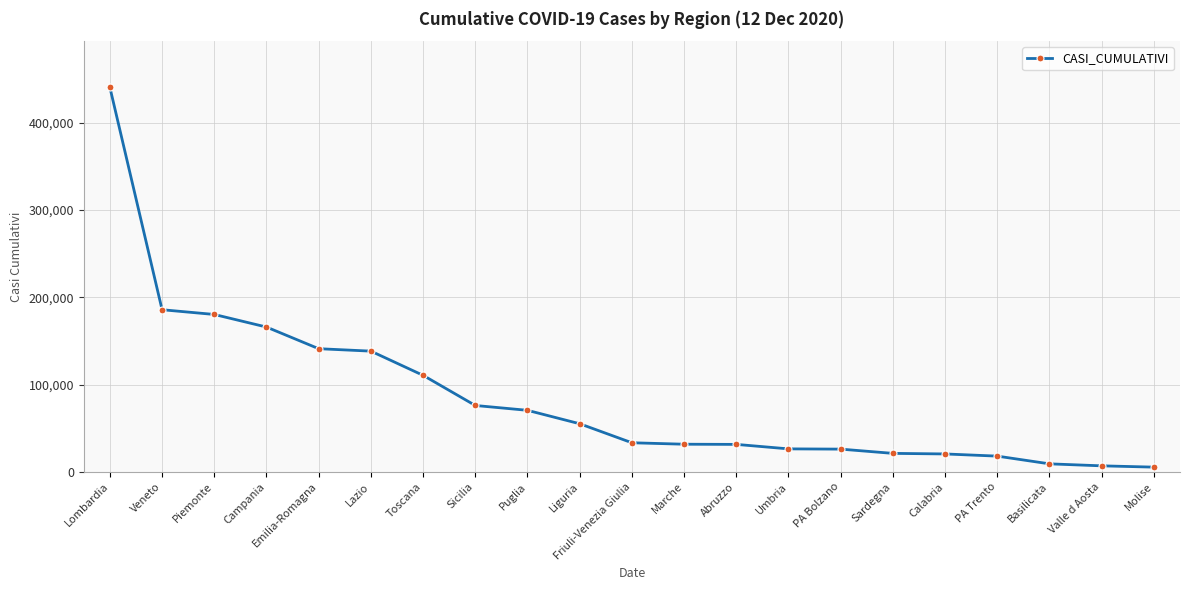

What is the sum of all values?

1792671